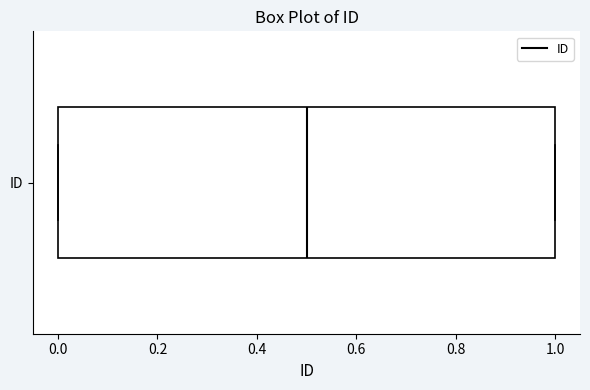

Where does the median line of the box for ID sit on the x-axis? The values are not printed on the chart, so give them approximately, as read against the axis.

0.5